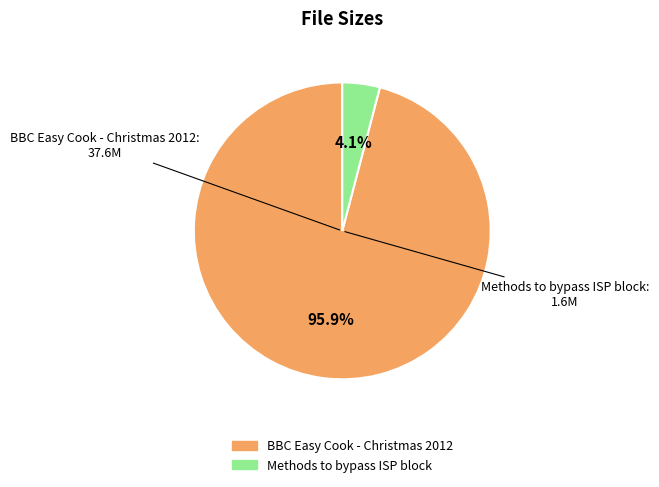

Between Methods to bypass ISP block and BBC Easy Cook - Christmas 2012, which is larger?

BBC Easy Cook - Christmas 2012